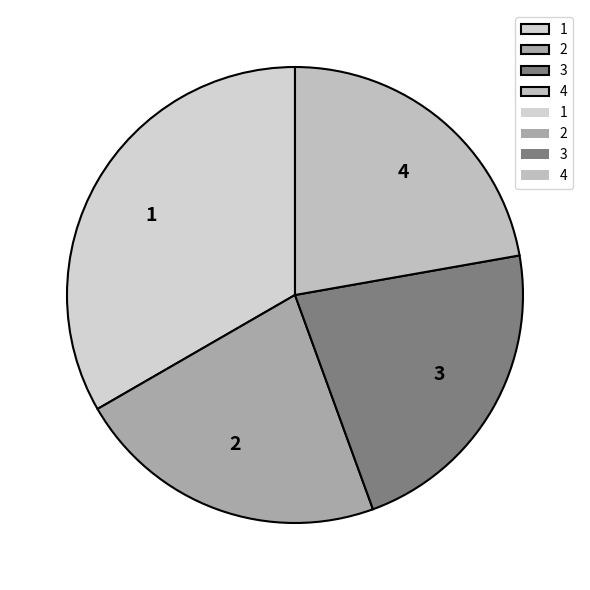

Is it true that 3 is 22% of the pie?

True